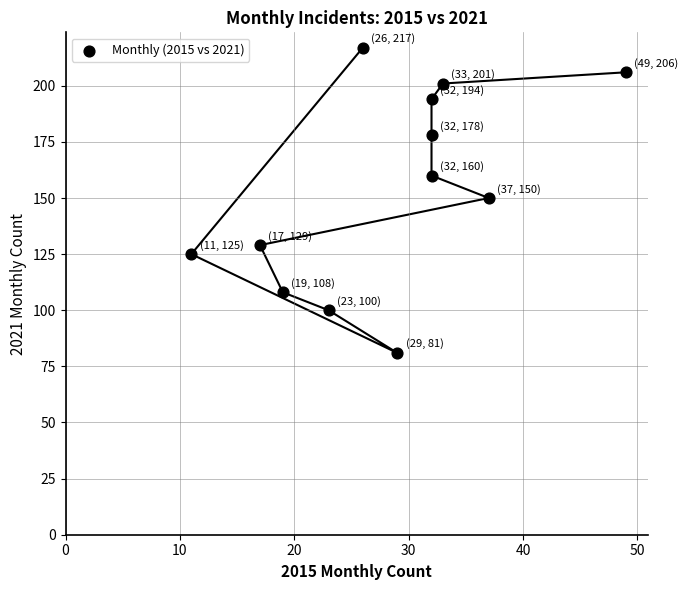

What is the average Y value?

154